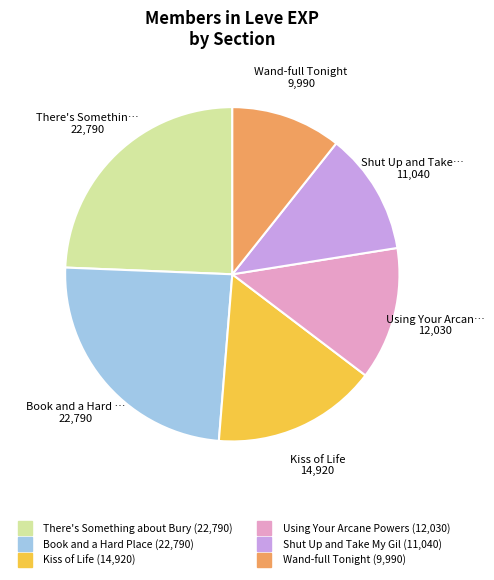

Is there a majority slice in this chart?

No